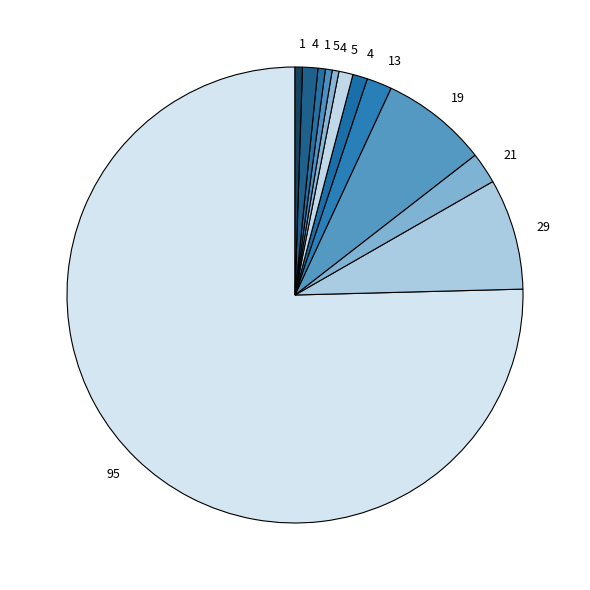

How many segments does this pie chart have?

12